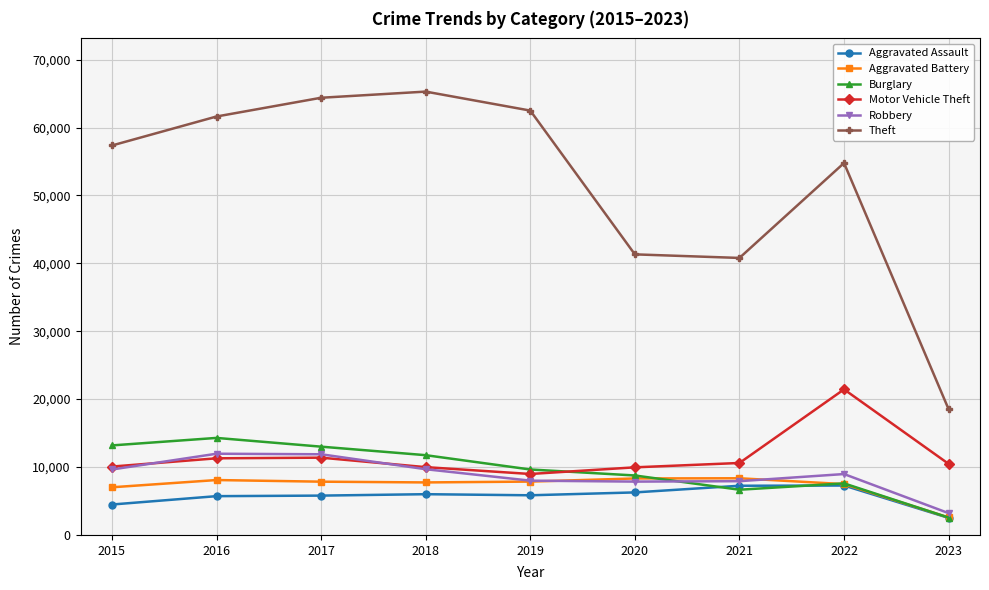

True or false: Motor Vehicle Theft and Theft intersect in this chart.

False